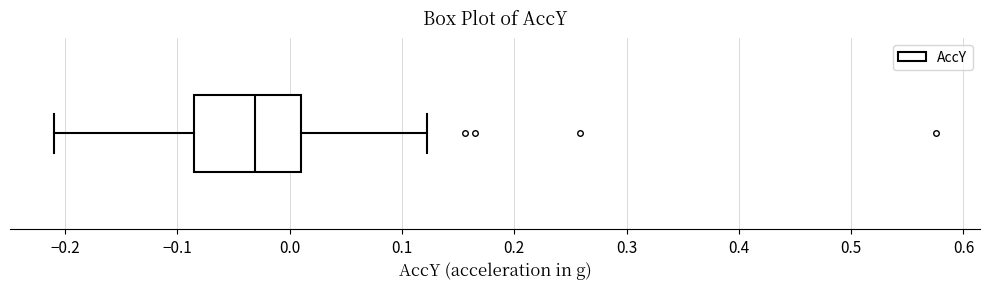

Read this box plot against the x-axis: the position of the median line, the range covered by the box, and the ends of both whiskers. The values are not printed on the chart, so give them approximately, as read against the axis.

median -0.03, box -0.09 to 0.01, whiskers -0.21 to 0.12